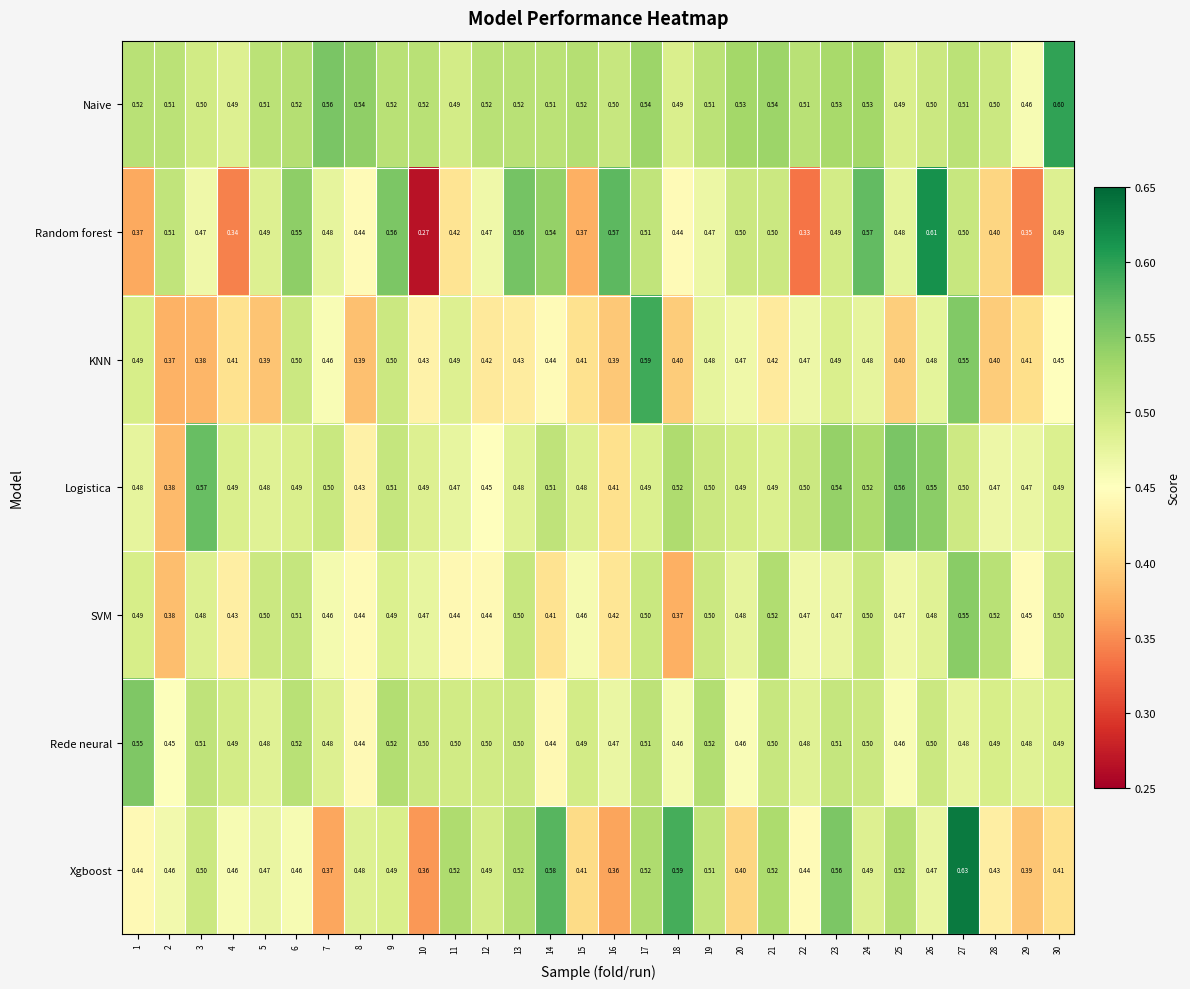

Which series has the largest total across all categories?

Naive